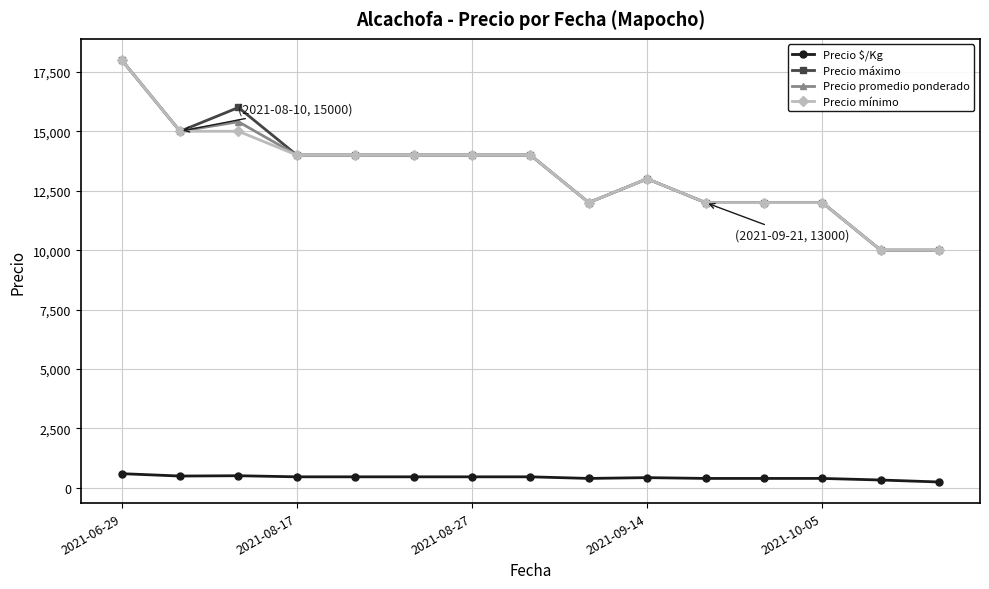

True or false: Precio $/Kg and Precio promedio ponderado cross at least once.

False